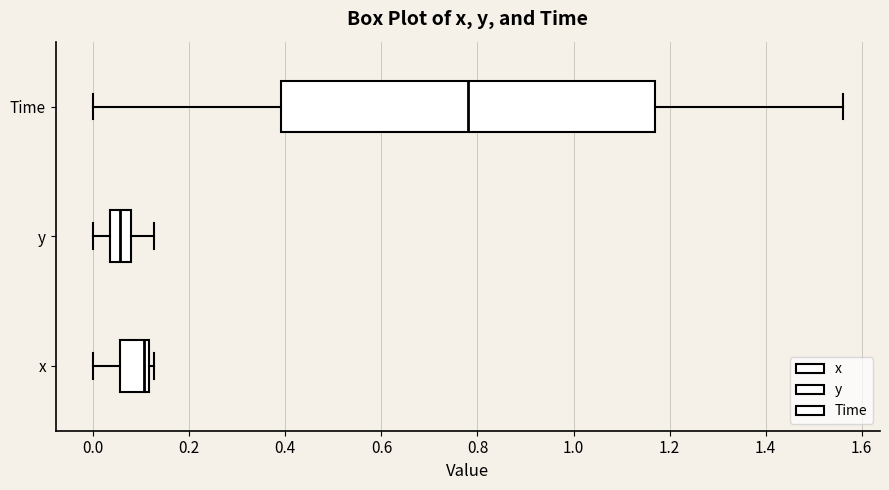

Where is the left edge of the box for y on the x-axis? The values are not printed on the chart, so give them approximately, as read against the axis.

0.04